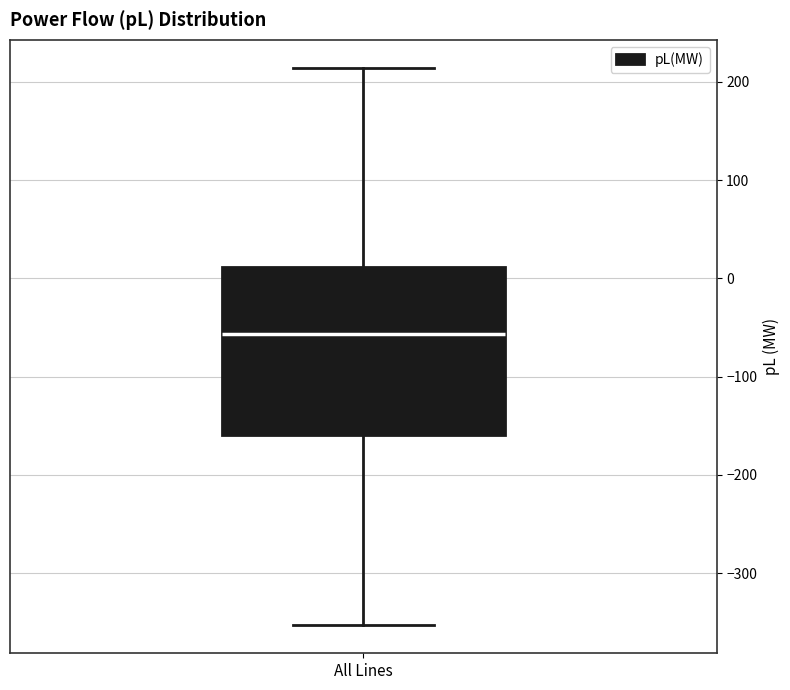

Transcribe this box plot: give where the median line is, the range the box spans, and where the two whiskers end, as read against the y-axis. The values are not printed on the chart, so give them approximately, as read against the axis.

median -60, box -160 to 10, whiskers -350 to 210